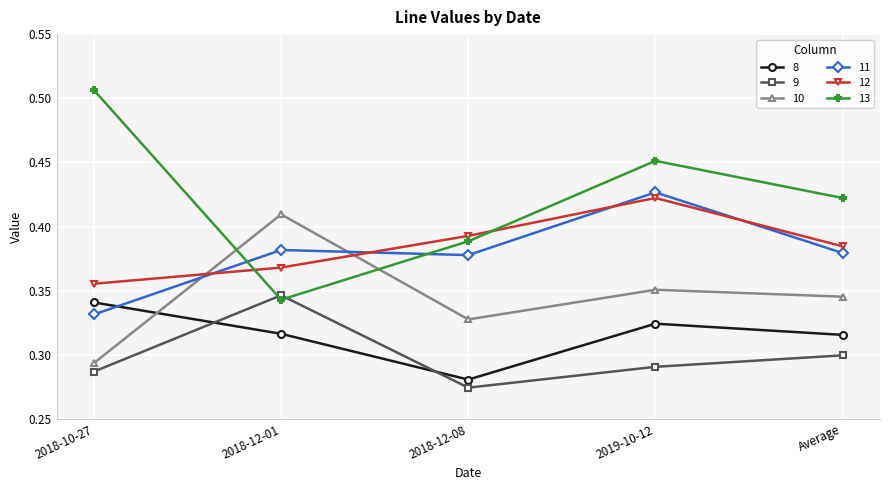

Between 2018-12-08 and 2019-10-12, which series saw the biggest shift?

13